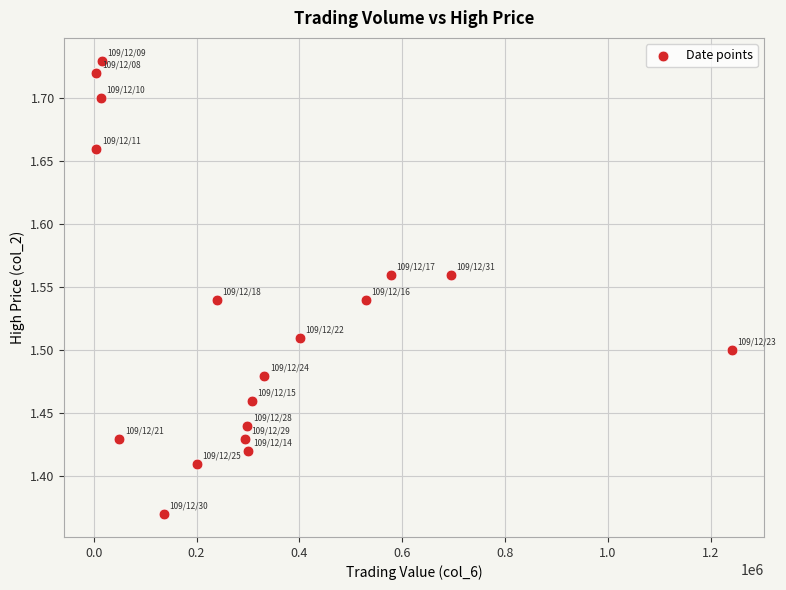

What is the range of X values (max minus min)?

1236090.0